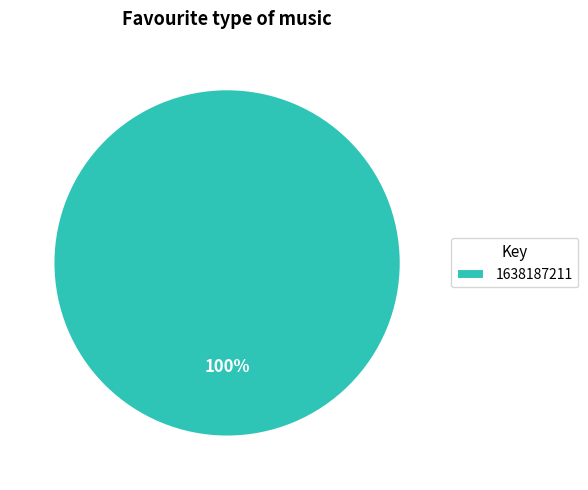

Rank the categories by value from highest to lowest.

1638187211